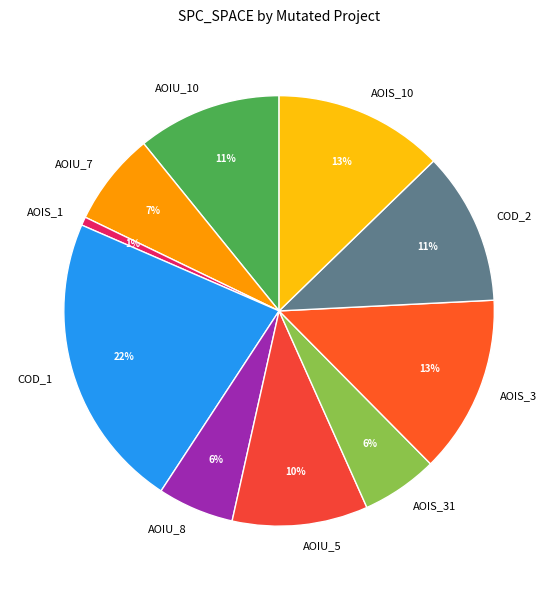

Do AOIS_31 and AOIS_10 together represent more than half of the pie?

No